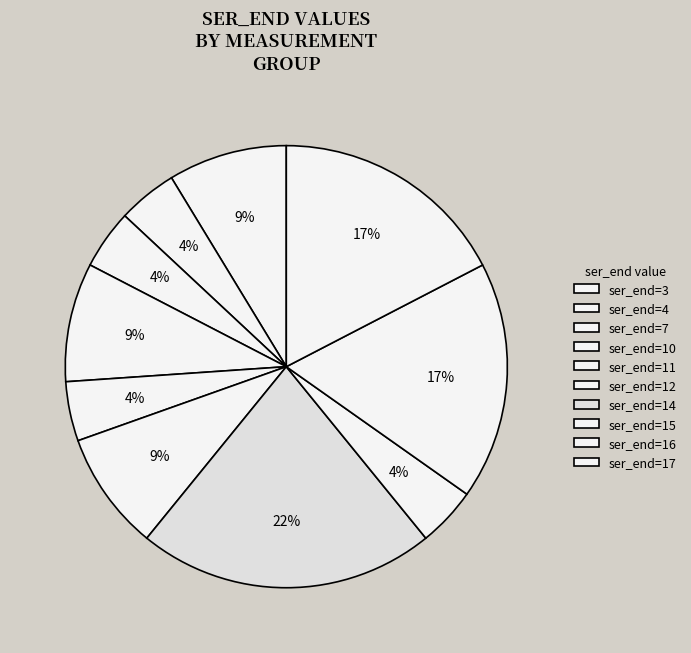

Is there a majority slice in this chart?

No